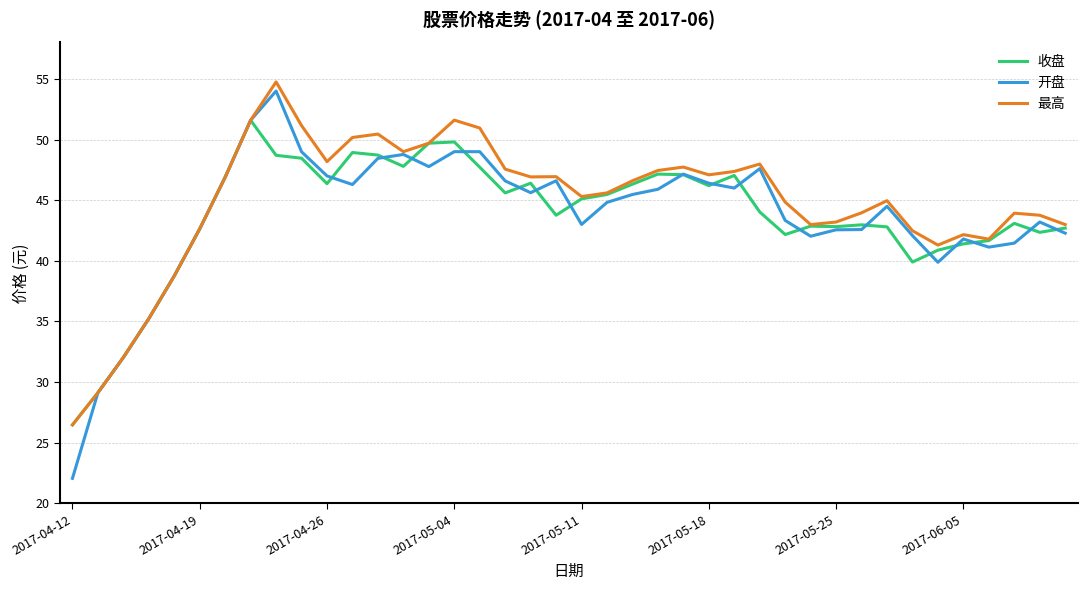

Count the number of data series in this chart.

3